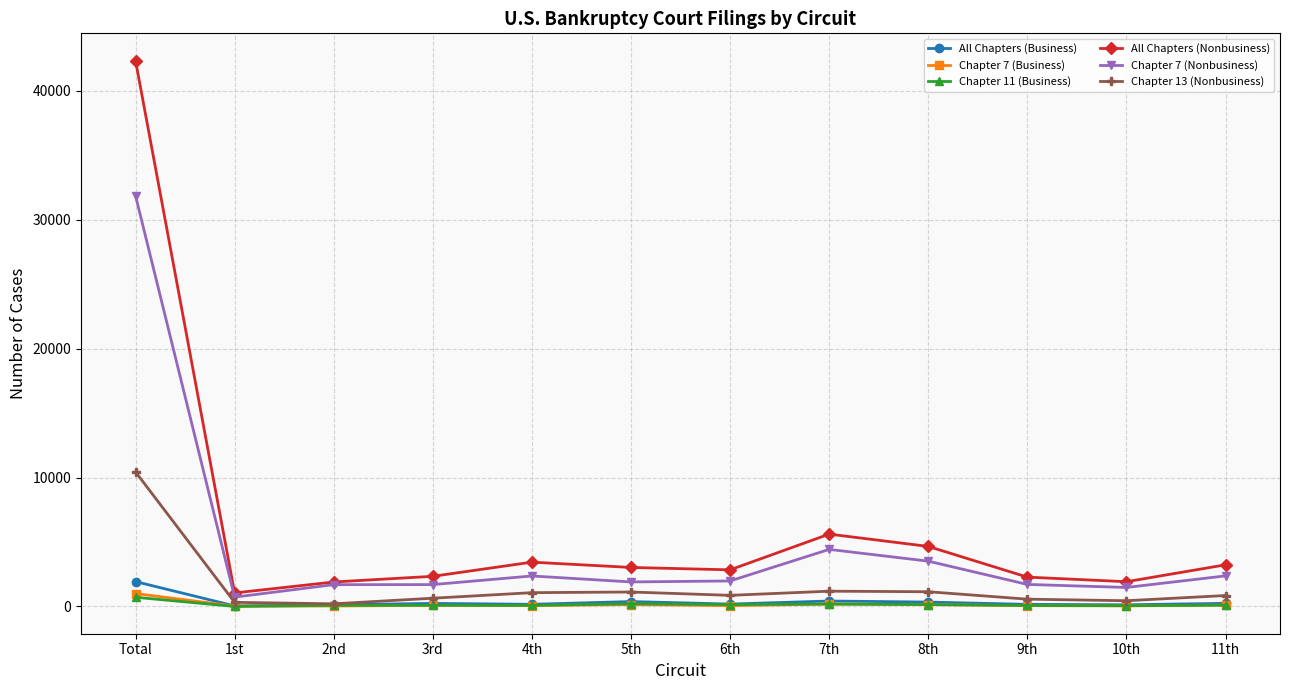

How many categories are shown in the chart?

12